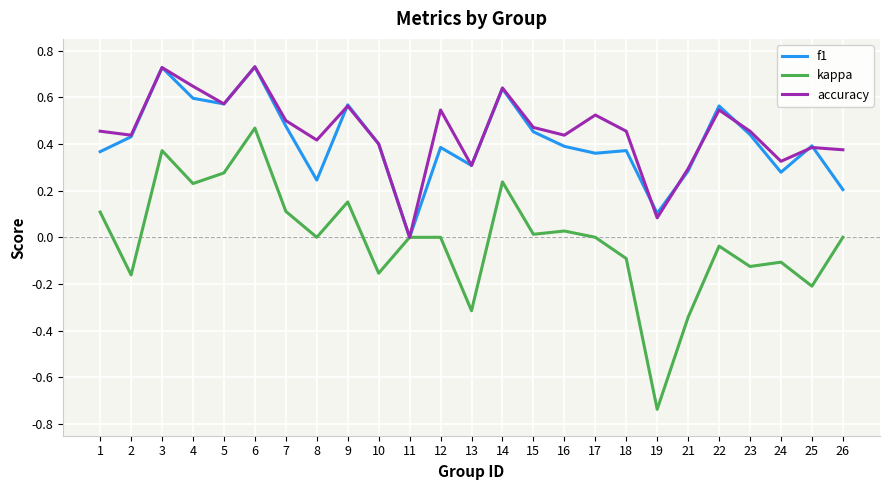

Between 2 and 22, which series saw the biggest shift?

f1